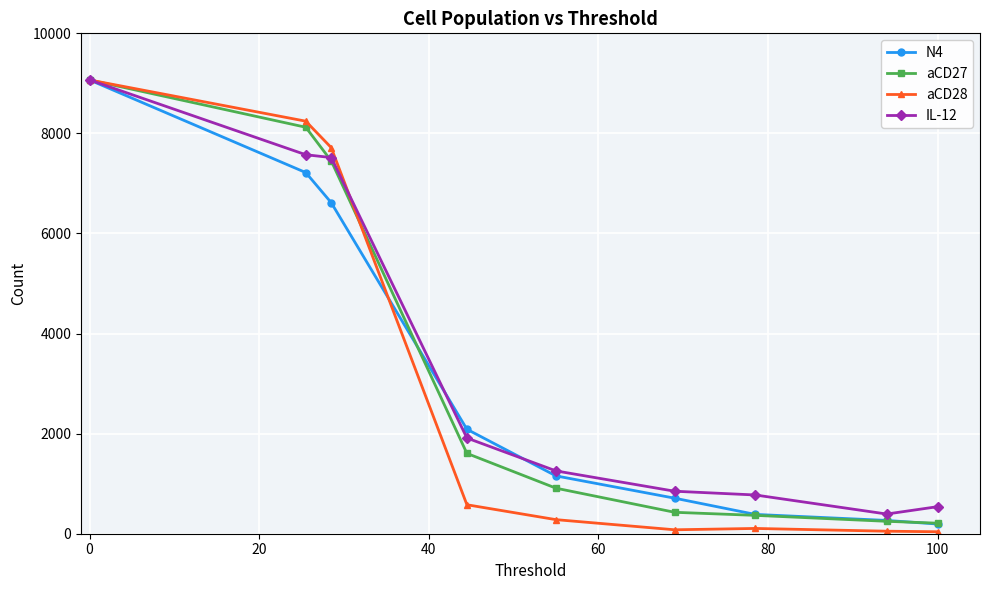

What is the greatest value displayed?

9068.5